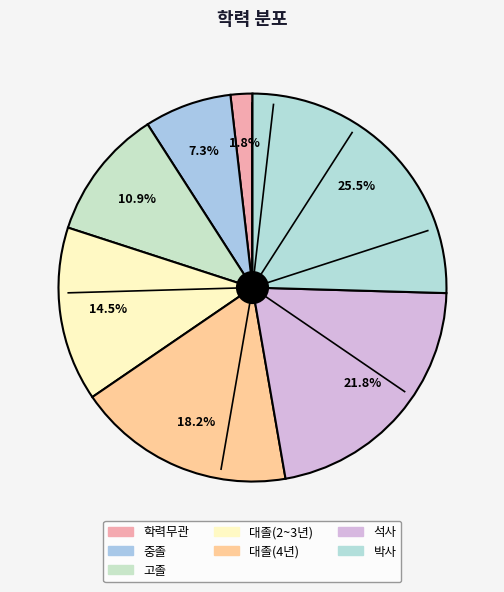

Does 대졸(4년) represent more than half of the total?

No